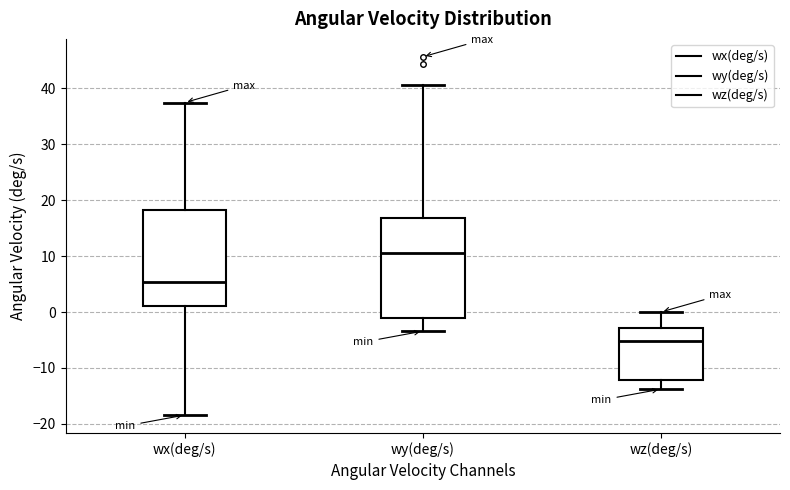

Reading left to right, transcribe this box plot: for each box, give where its median line is, the range the box spans, and where its two whiskers end, as read against the y-axis. The values are not printed on the chart, so give them approximately, as read against the axis.

wx(deg/s): median 5, box 1 to 18, whiskers -18 to 37
wy(deg/s): median 10, box -1 to 17, whiskers -3 to 41
wz(deg/s): median -5, box -12 to -3, whiskers -14 to 0